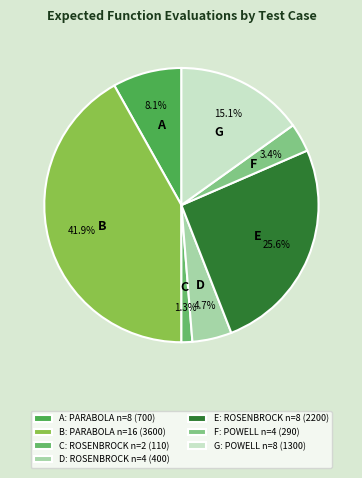

To the nearest percent, what is the average slice percentage?

14%